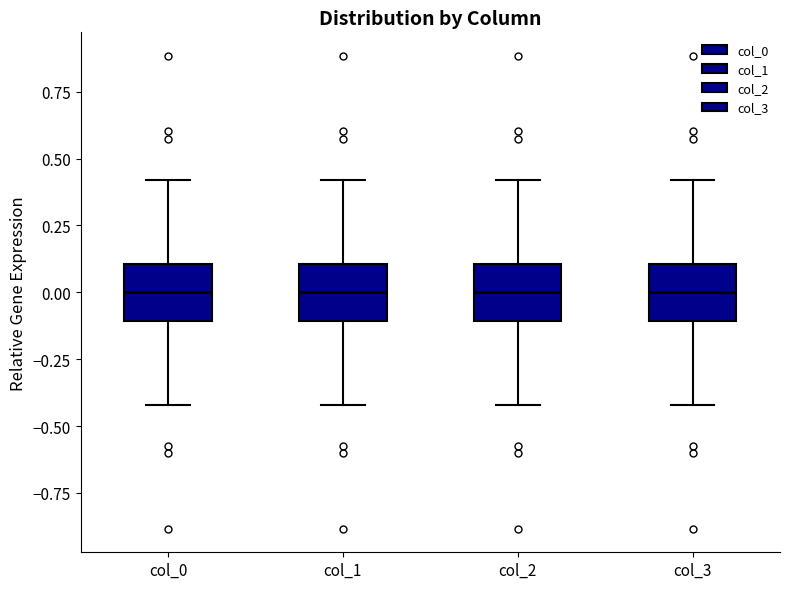

Where is the upper edge of the box for col_1 on the y-axis? The values are not printed on the chart, so give them approximately, as read against the axis.

0.1